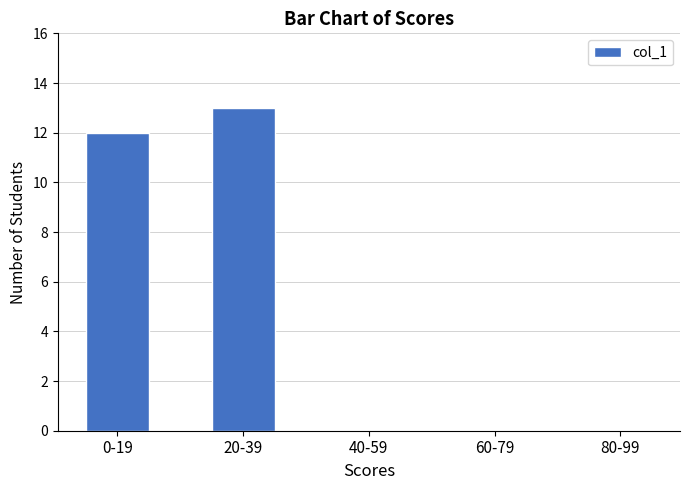

What is the maximum value shown in the chart?

13